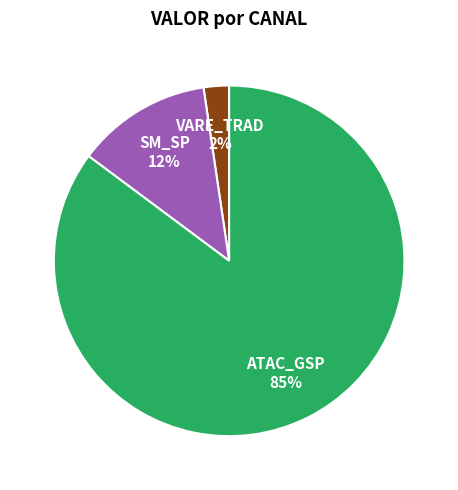

Which slice represents more than half of the pie?

ATAC_GSP